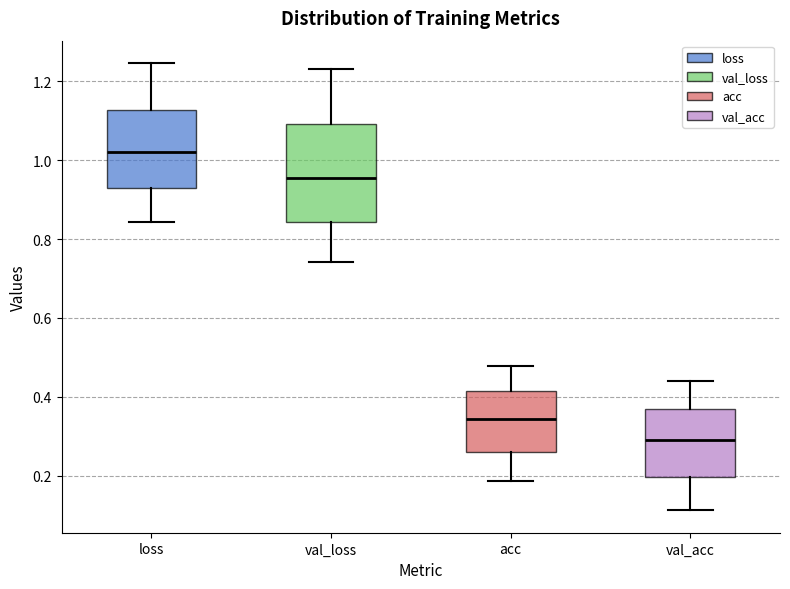

Reading left to right, read every box against the y-axis: the position of its median line, the range the box covers, and the ends of its whiskers. The values are not printed on the chart, so give them approximately, as read against the axis.

loss: median 1.02, box 0.92 to 1.12, whiskers 0.84 to 1.24
val_loss: median 0.96, box 0.84 to 1.10, whiskers 0.74 to 1.24
acc: median 0.34, box 0.26 to 0.42, whiskers 0.18 to 0.48
val_acc: median 0.30, box 0.20 to 0.38, whiskers 0.12 to 0.44